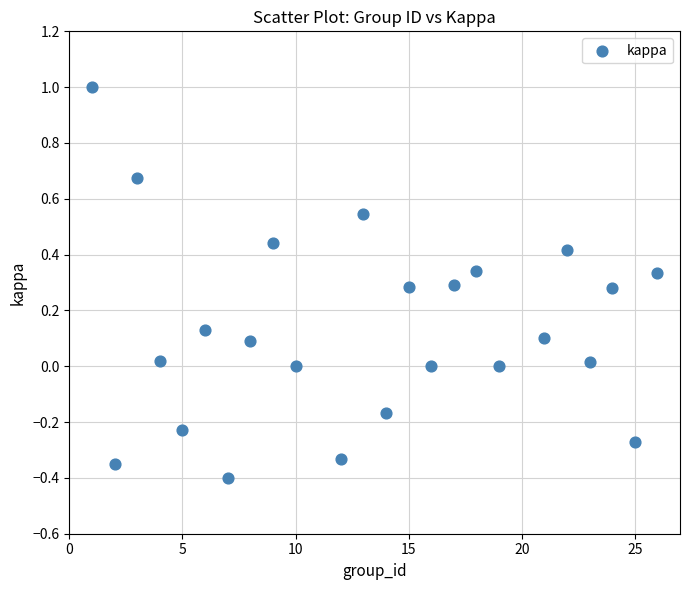

What is the range of X values (max minus min)?

25.0